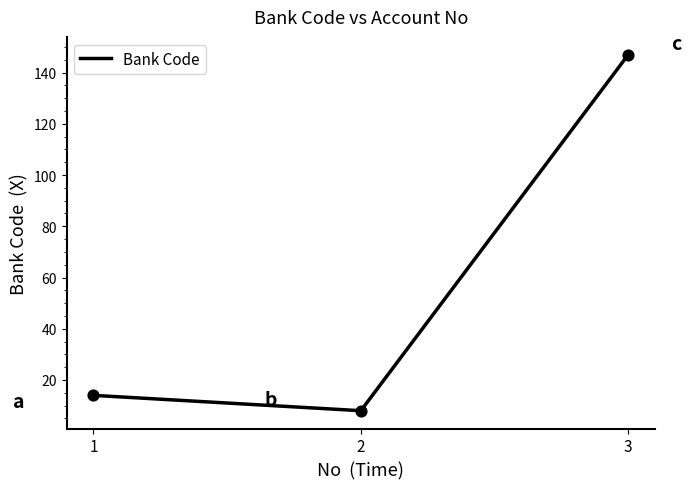

Between 1 and 2, which is larger?

1